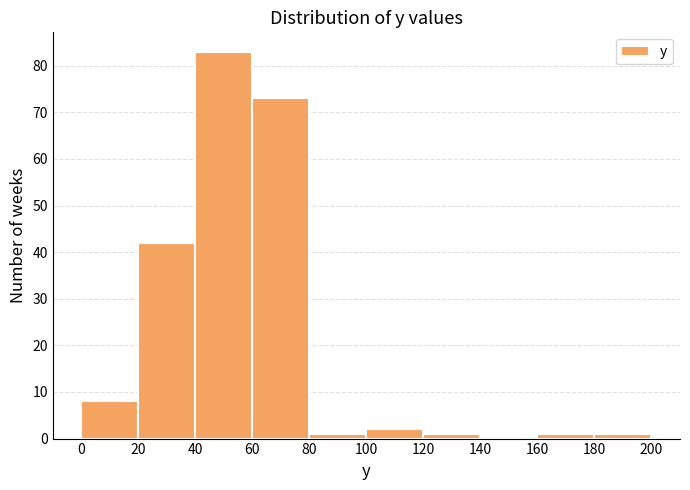

Reading left to right, list every bar in this chart as the range it spans on the x-axis followed by its height. The values are not printed on the chart, so give them approximately, as read against the axis.

0 to 20: 8
20 to 40: 42
40 to 60: 83
60 to 80: 73
80 to 100: 1
100 to 120: 2
120 to 140: 1
140 to 160: 0
160 to 180: 1
180 to 200: 1